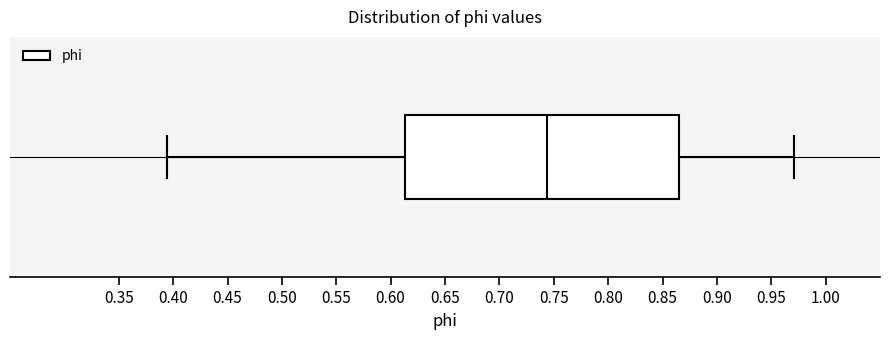

Read this box plot against the x-axis: the position of the median line, the range covered by the box, and the ends of both whiskers. The values are not printed on the chart, so give them approximately, as read against the axis.

median 0.745, box 0.615 to 0.865, whiskers 0.395 to 0.970